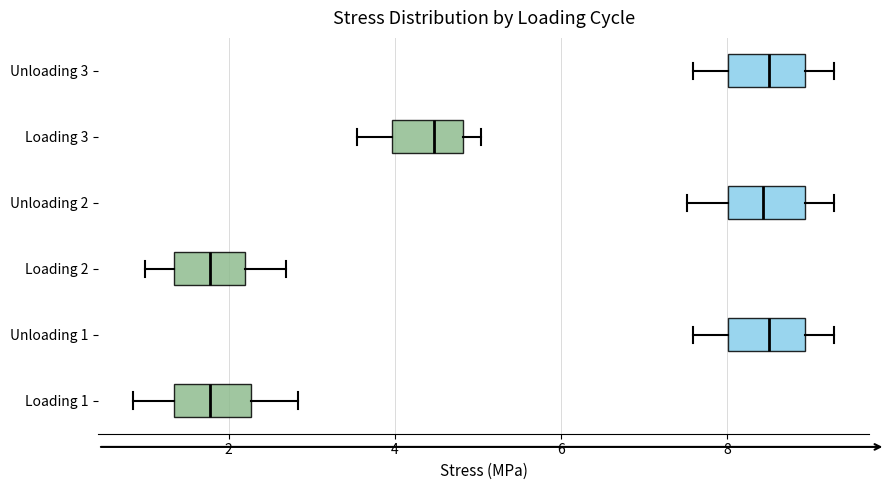

Where is the right edge of the box for Unloading 1 on the x-axis? The values are not printed on the chart, so give them approximately, as read against the axis.

9.0